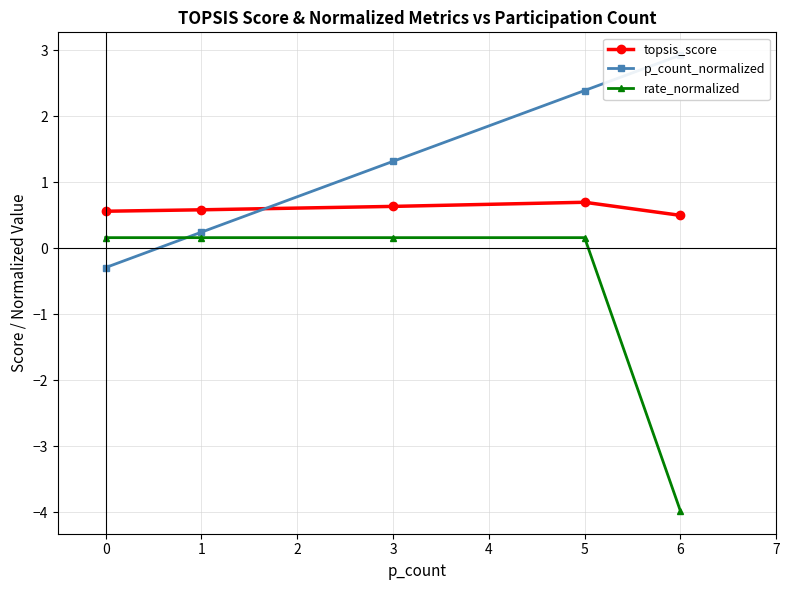

What is the value of the topsis_score point at the 1st from the left?

0.6